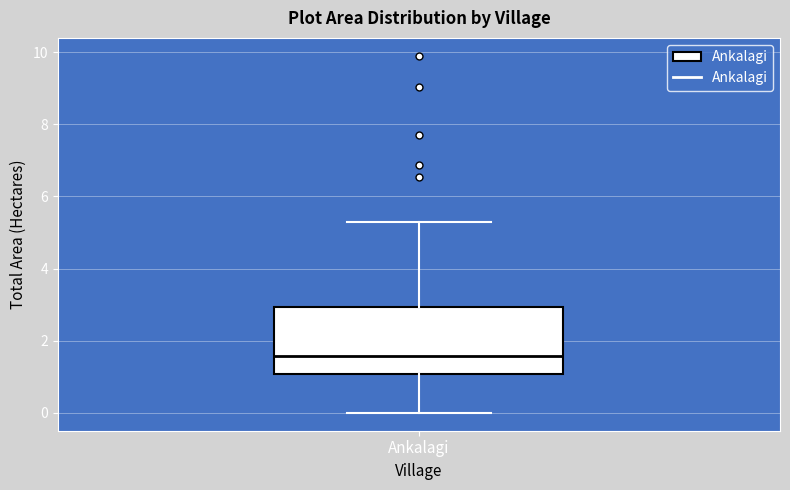

Where does the median line of the box for Ankalagi sit on the y-axis? The values are not printed on the chart, so give them approximately, as read against the axis.

1.6